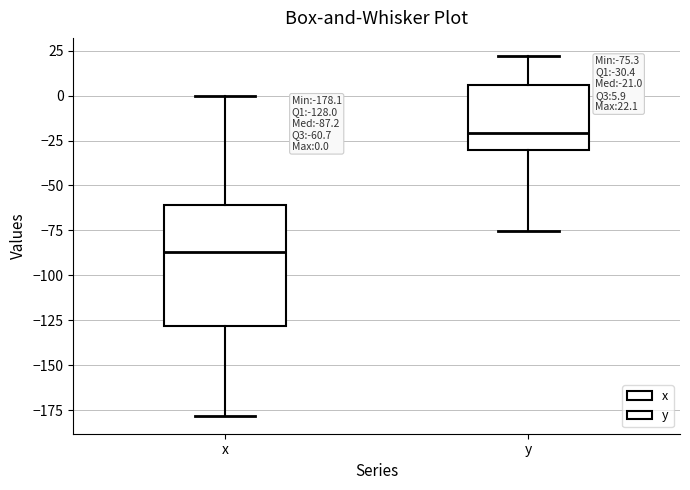

Which box's median line is the highest?

y